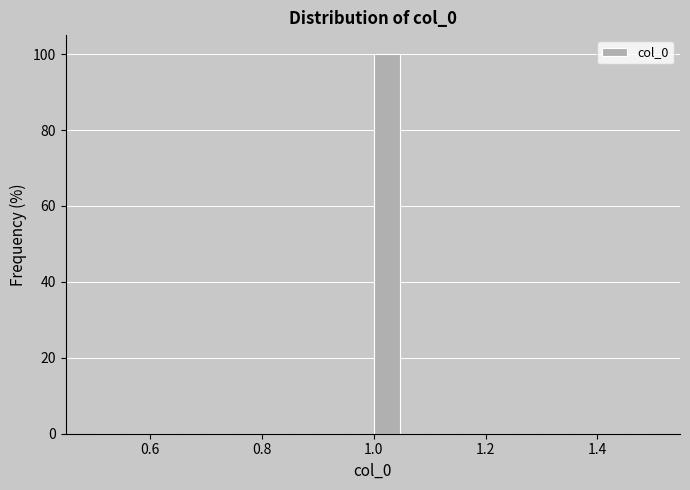

Read against the x-axis, roughly where is the centre of the tallest bar?

1.02